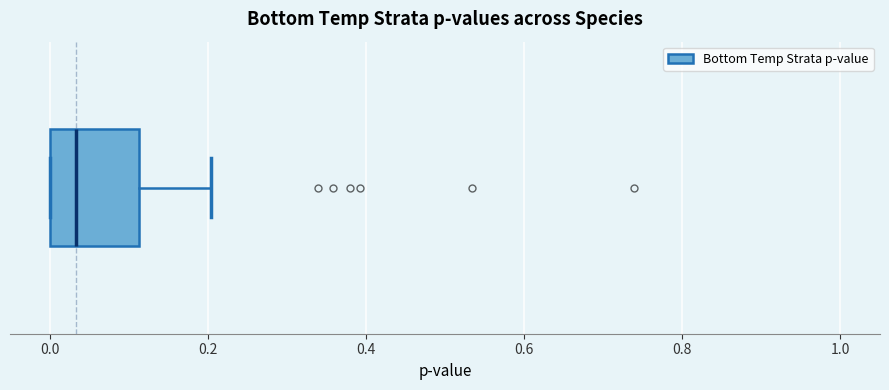

Transcribe this box plot: give where the median line is, the range the box spans, and where the two whiskers end, as read against the x-axis. The values are not printed on the chart, so give them approximately, as read against the axis.

median 0.04, box 0.00 to 0.12, whiskers 0.00 to 0.20